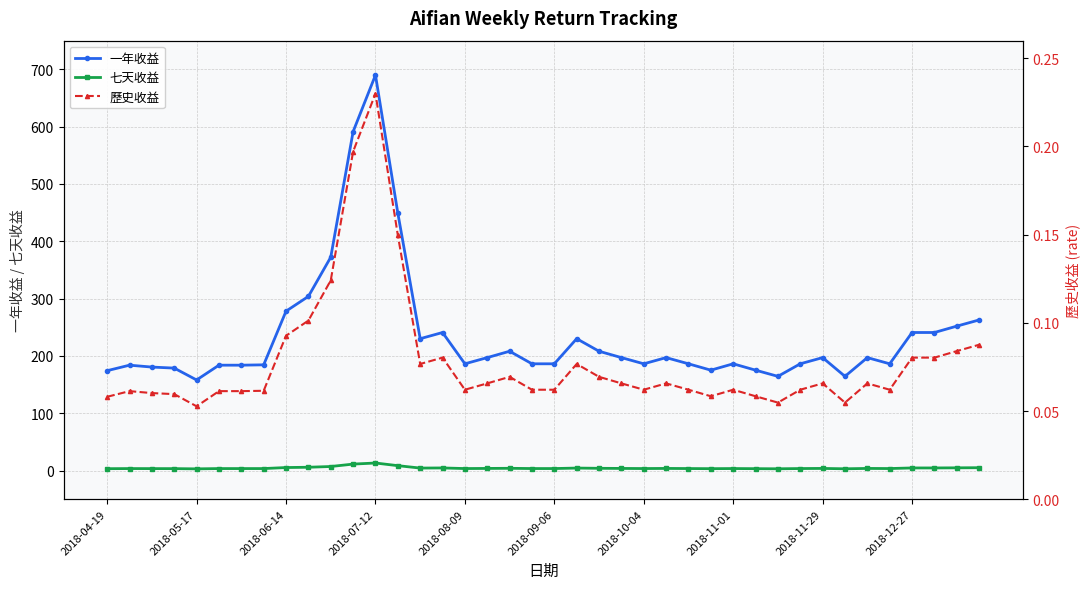

How many 歷史收益 values are between 0 and 1?

40